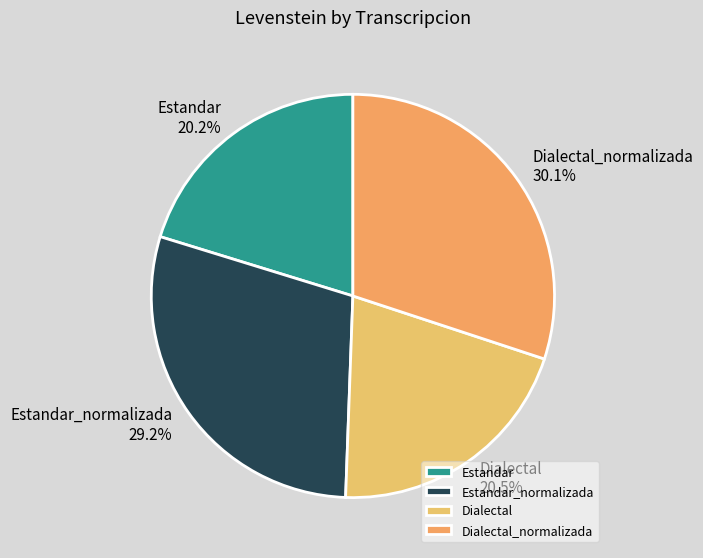

Count the number of slices in the pie.

4